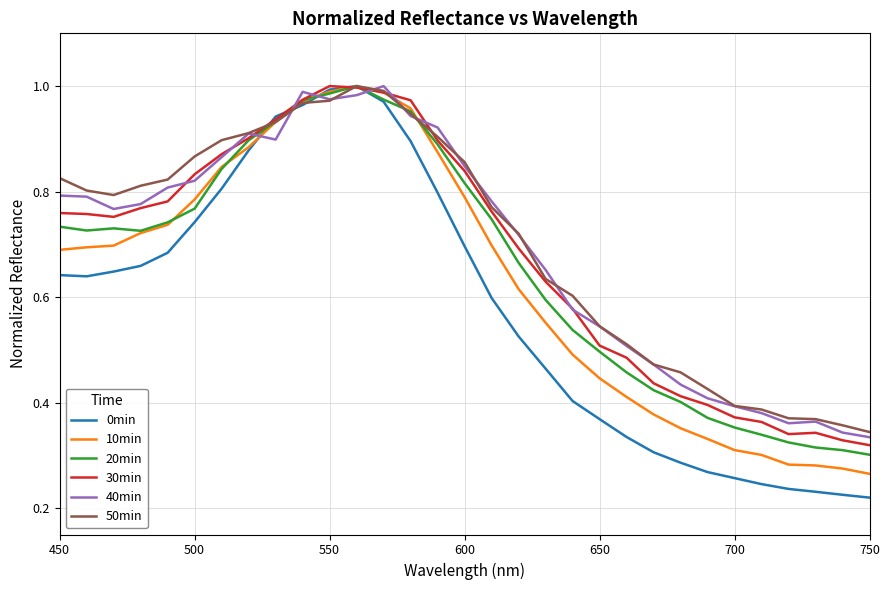

Which series has the largest range (max minus min)?

0min